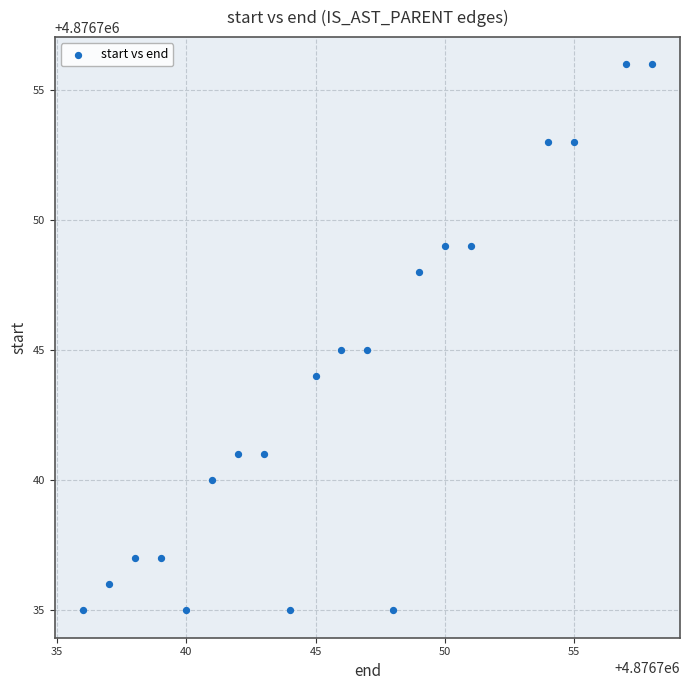

What is the range of Y values (max minus min)?

21